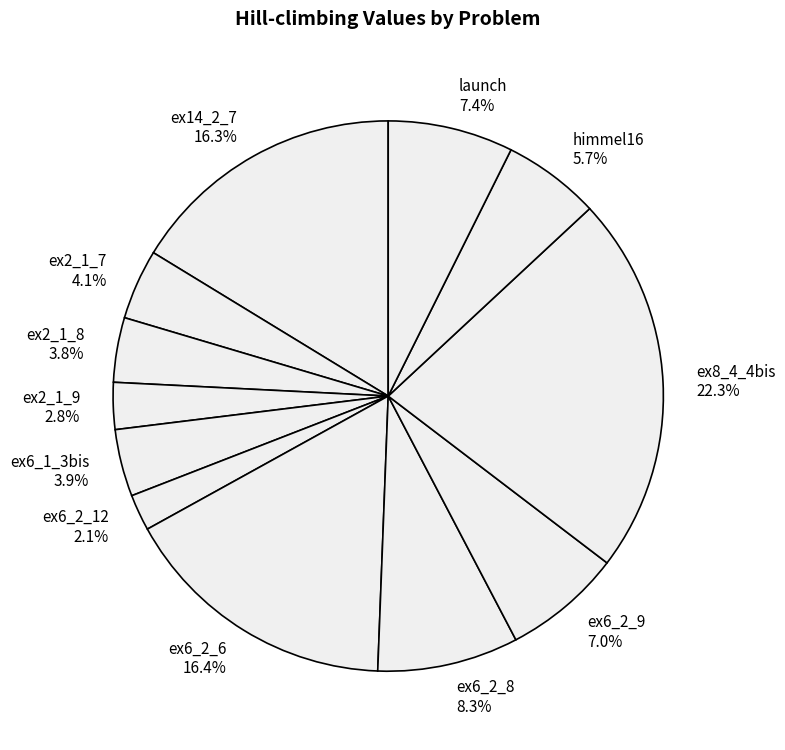

To the nearest percent, what percentage of the pie is ex6_2_12?

2%